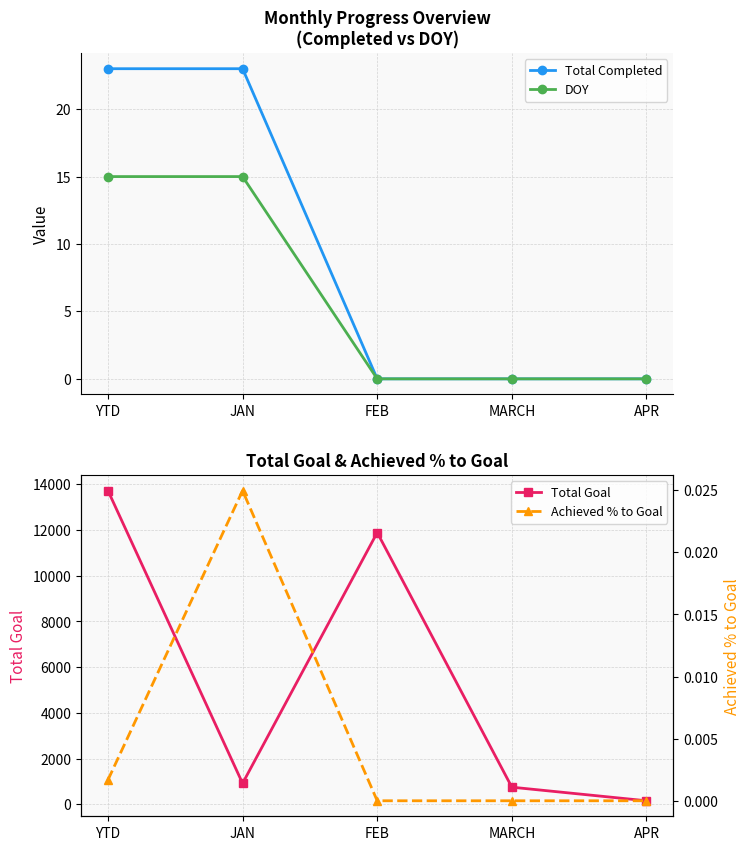

Reading left to right, list all the values displayed in this chart.

Total Completed: 23.0	23.0	0.0	0.0	0.0
DOY: 15.0	15.0	0.0	0.0	0.0
Total Goal: 13721.0	921.0	11888.0	753.0	159.0
Achieved % to Goal: 0.0	0.0	0.0	0.0	0.0